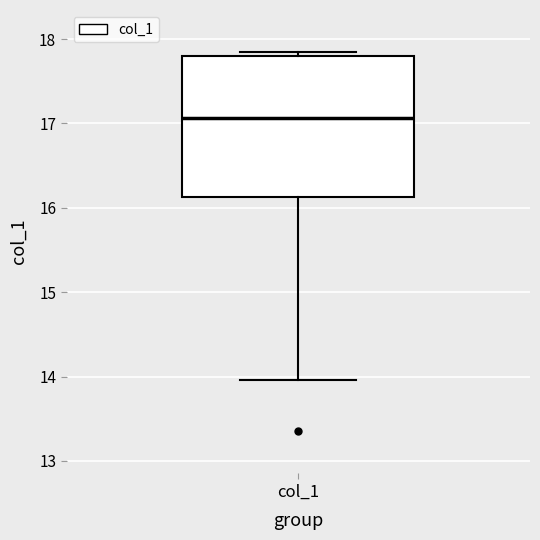

Read this box plot against the y-axis: the position of the median line, the range covered by the box, and the ends of both whiskers. The values are not printed on the chart, so give them approximately, as read against the axis.

median 17.1, box 16.1 to 17.8, whiskers 14.0 to 17.8 (just above the box's upper edge)